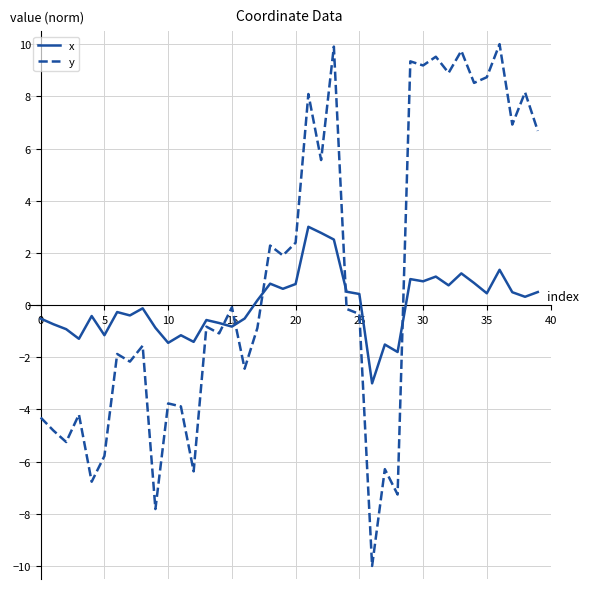

Which series ends up on top after the final intersection of x and y?

y